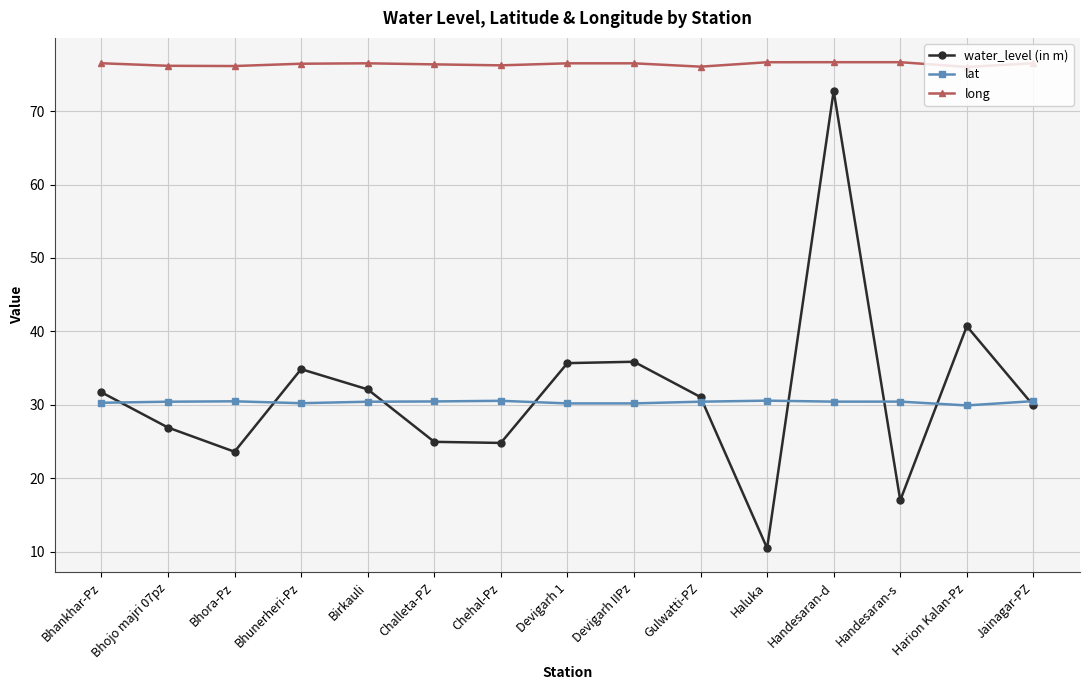

List the series in order of their peak value, highest first.

long, water_level (in m), lat